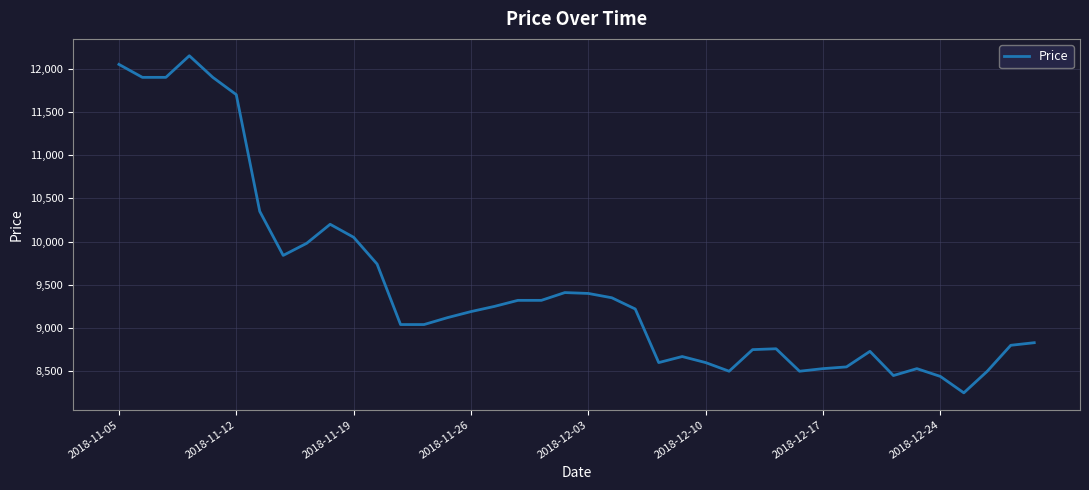

What is the difference between the maximum and minimum values?

3900